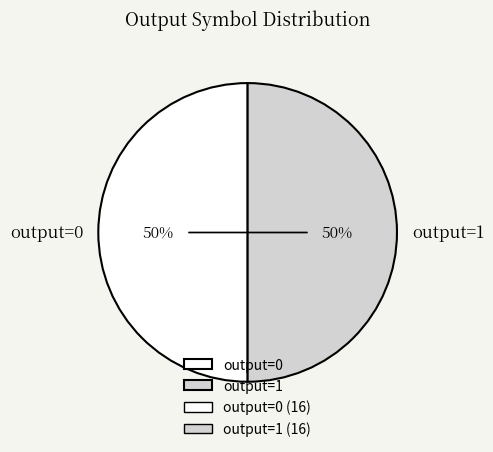

Is the sum of output=0 and output=1 greater than half?

Yes